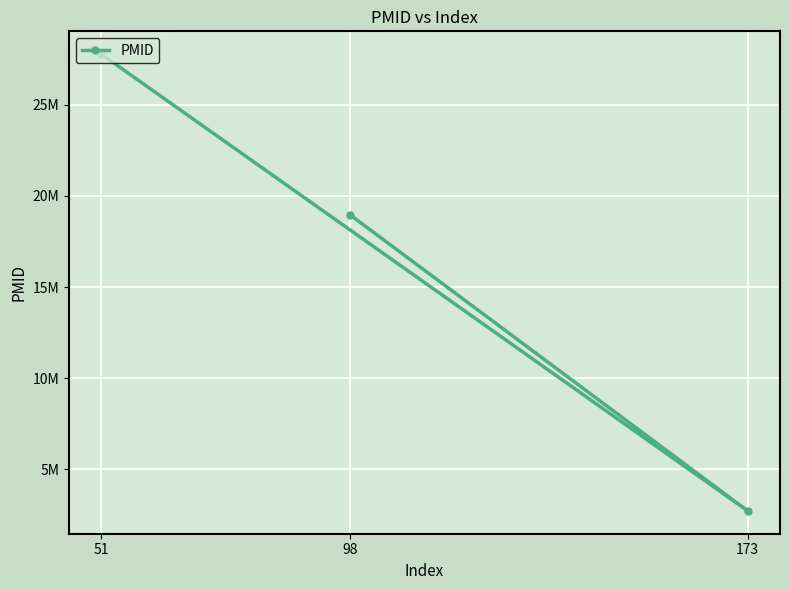

At which category does the chart reach its peak across all series?

51